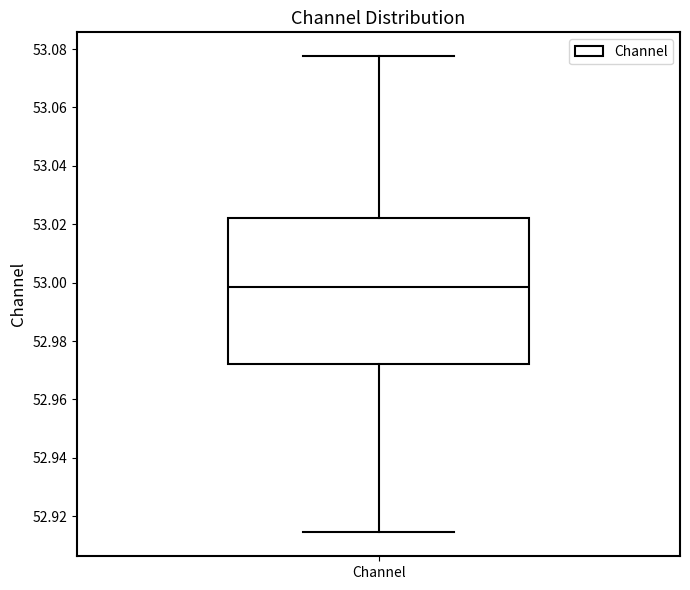

Where is the upper edge of the box for Channel on the y-axis? The values are not printed on the chart, so give them approximately, as read against the axis.

53.022